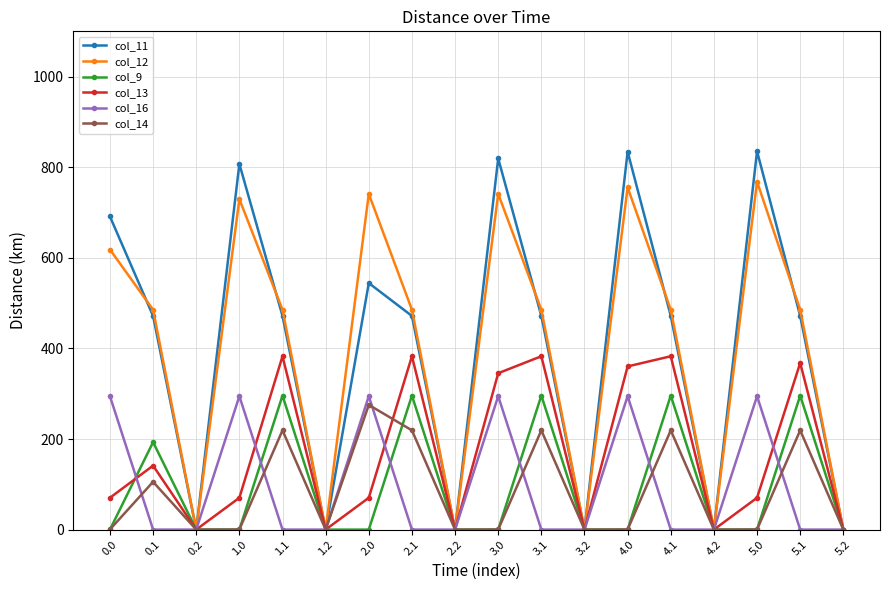

The value of col_14 at 3.0 is 0.3. True or false?

True